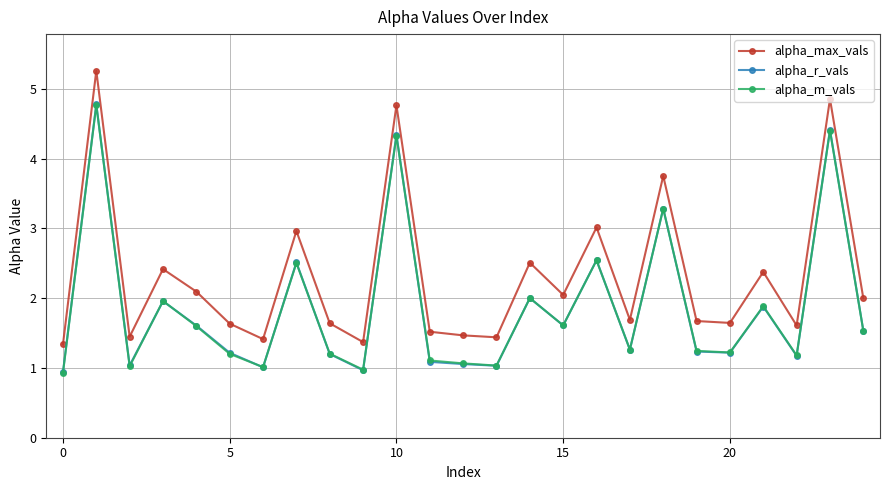

True or false: alpha_max_vals and alpha_r_vals intersect in this chart.

False